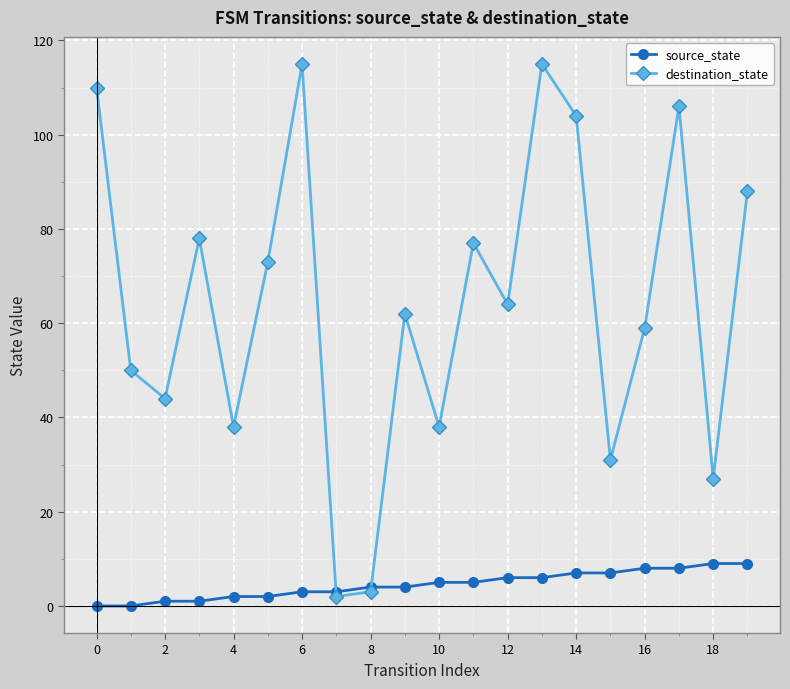

Rank the series by their maximum value, from highest to lowest.

destination_state, source_state